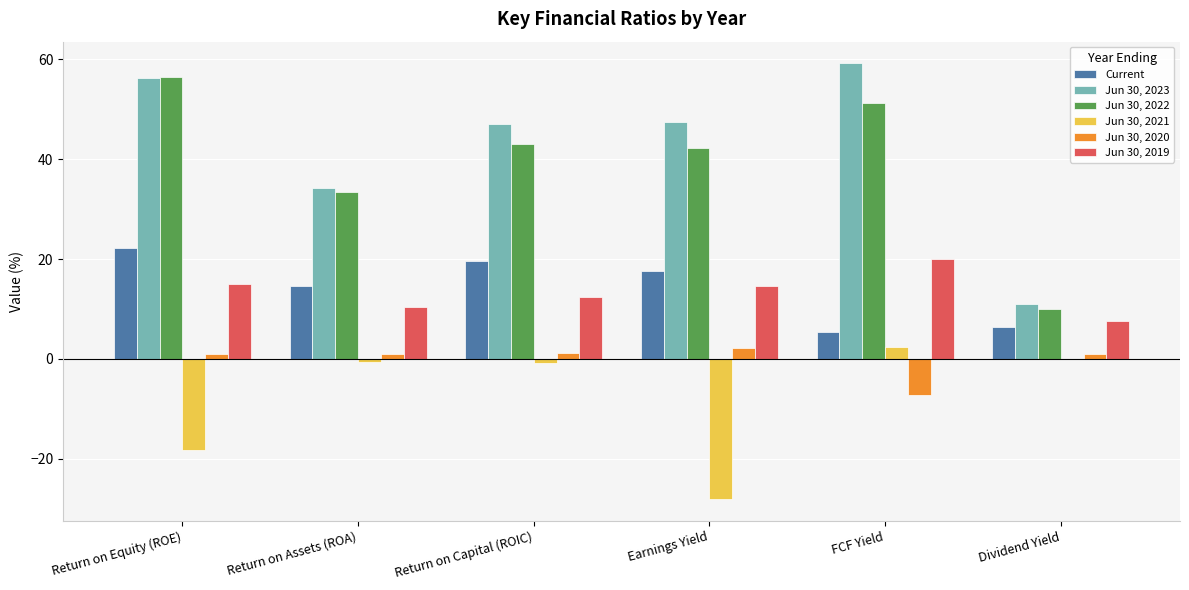

Which series has the widest spread of values?

Jun 30, 2023